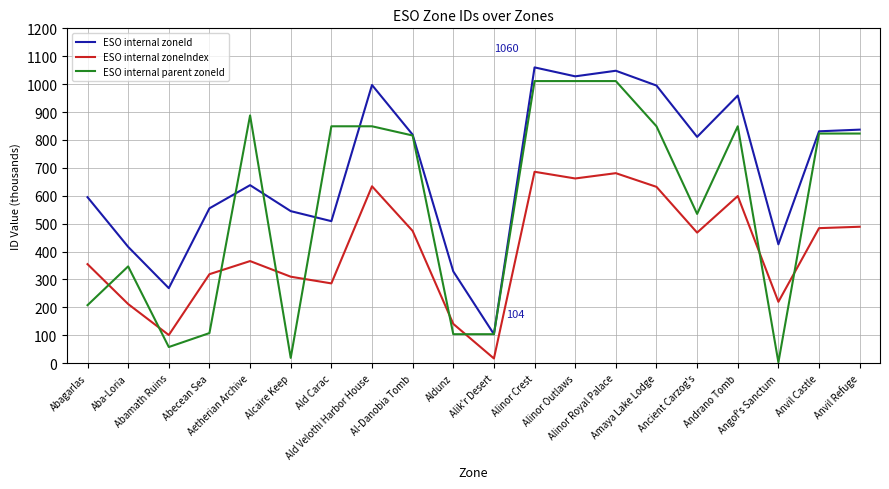

What is the total value across all series at Aldunz?

574